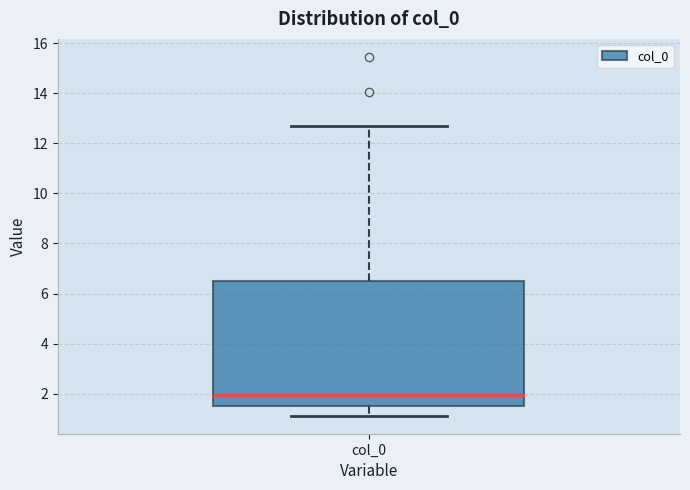

Transcribe this box plot: give where the median line is, the range the box spans, and where the two whiskers end, as read against the y-axis. The values are not printed on the chart, so give them approximately, as read against the axis.

median 2.0, box 1.4 to 6.4, whiskers 1.2 to 12.6